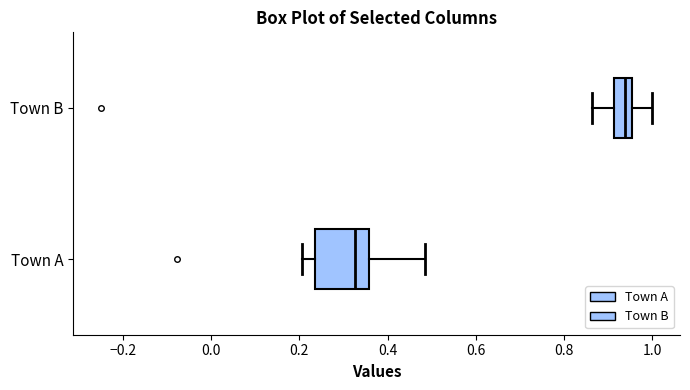

Reading bottom to top, transcribe this box plot: for each box, give where its median line is, the range the box spans, and where its two whiskers end, as read against the x-axis. The values are not printed on the chart, so give them approximately, as read against the axis.

Town A: median 0.32, box 0.24 to 0.36, whiskers 0.20 to 0.48
Town B: median 0.94, box 0.92 to 0.96, whiskers 0.86 to 1.00